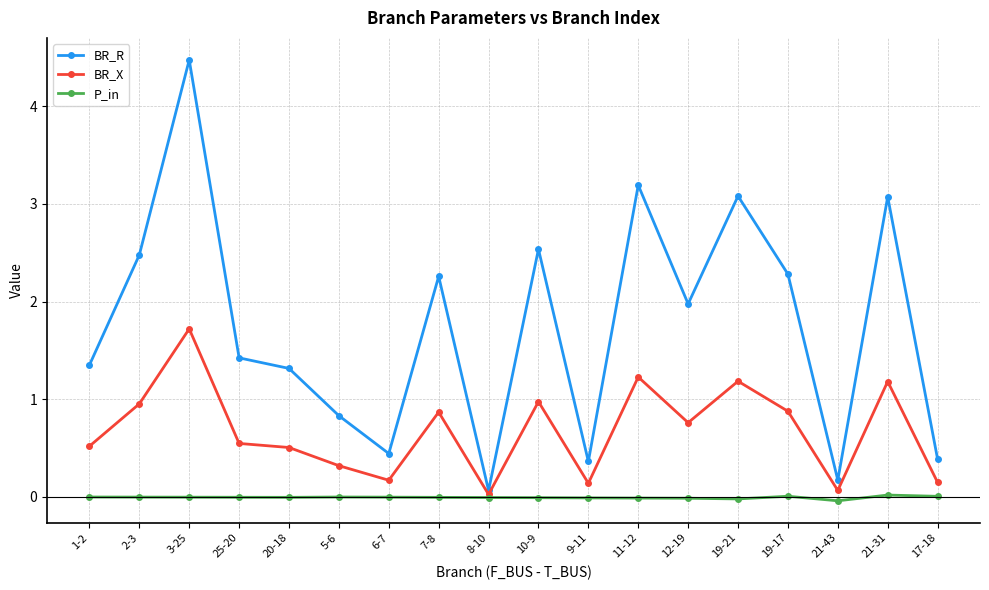

What is the value of the BR_R point at the 11th from the left?

0.4